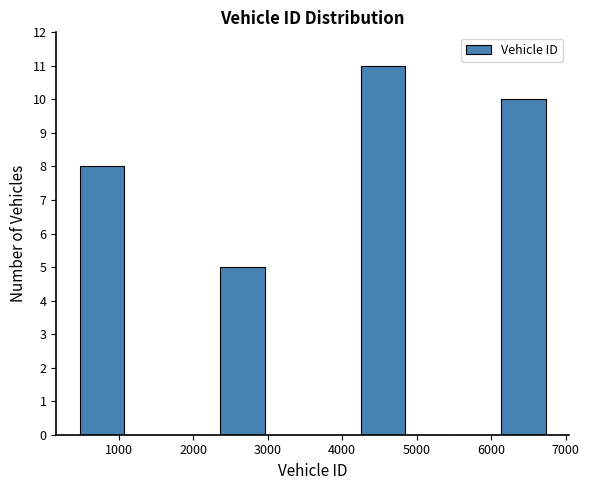

Reading left to right, list every bar in this chart as the range it spans on the x-axis followed by its height. Neither the bar edges nor the heights are printed on the chart, so give them approximately, as read against the axes.

500 to 1100: 8
1100 to 1700: 0
1700 to 2400: 0
2400 to 3000: 5
3000 to 3600: 0
3600 to 4300: 0
4300 to 4900: 11
4900 to 5500: 0
5500 to 6100: 0
6100 to 6800: 10